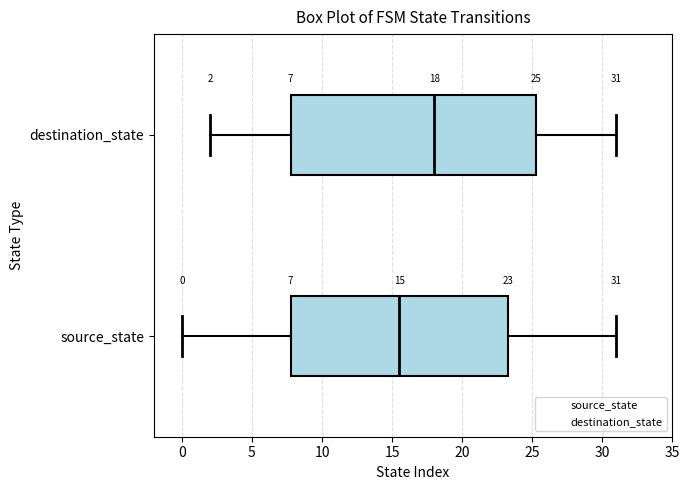

Which box is the widest, from its left edge to its right edge?

destination_state